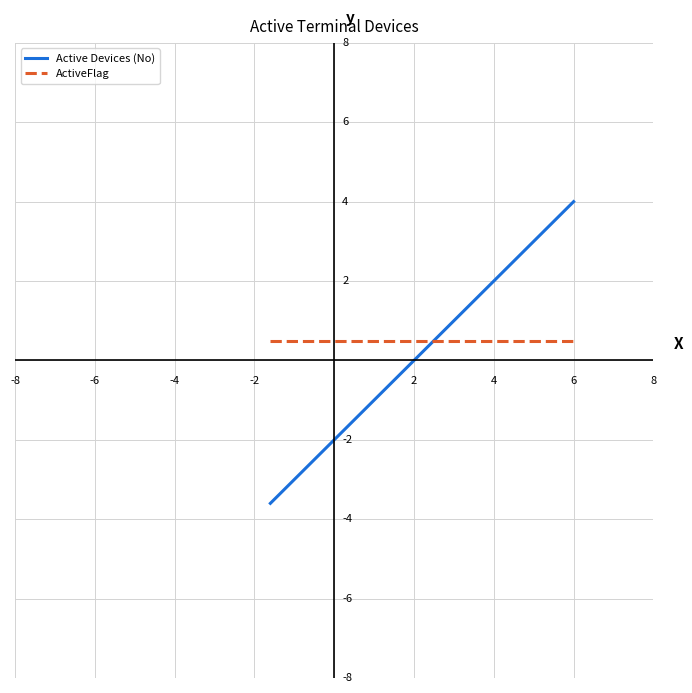

Which series has the largest range (max minus min)?

Active Devices (No)